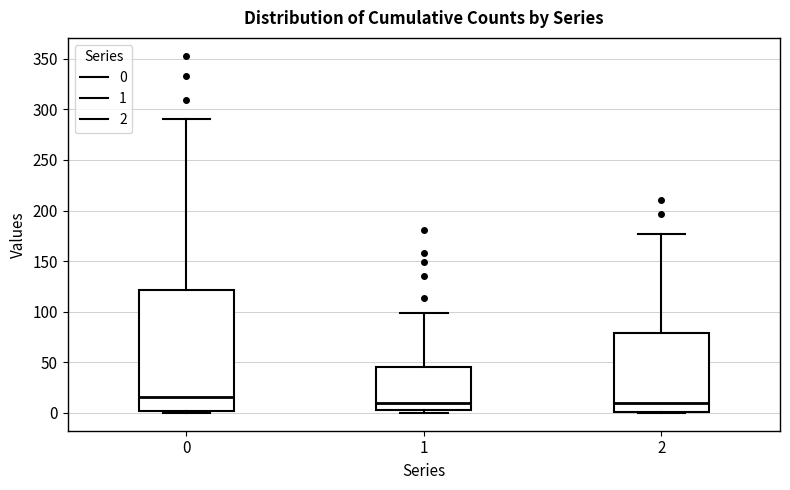

Reading left to right, read every box against the y-axis: the position of its median line, the range the box covers, and the ends of its whiskers. The values are not printed on the chart, so give them approximately, as read against the axis.

0: median 15, box 0 to 120, whiskers 0 to 290
1: median 10, box 5 to 45, whiskers 0 to 100
2: median 10, box 0 to 80, whiskers 0 to 175